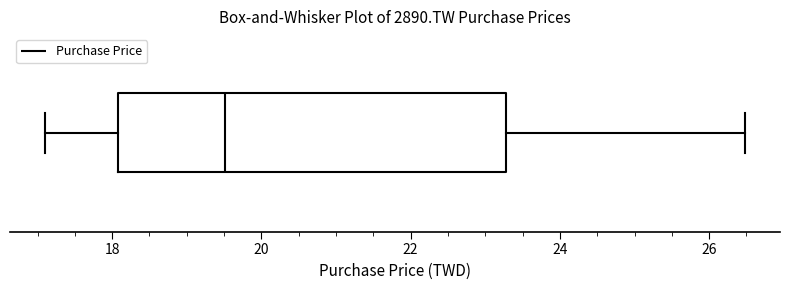

Read this box plot against the x-axis: the position of the median line, the range covered by the box, and the ends of both whiskers. The values are not printed on the chart, so give them approximately, as read against the axis.

median 19.6, box 18.0 to 23.2, whiskers 17.2 to 26.4